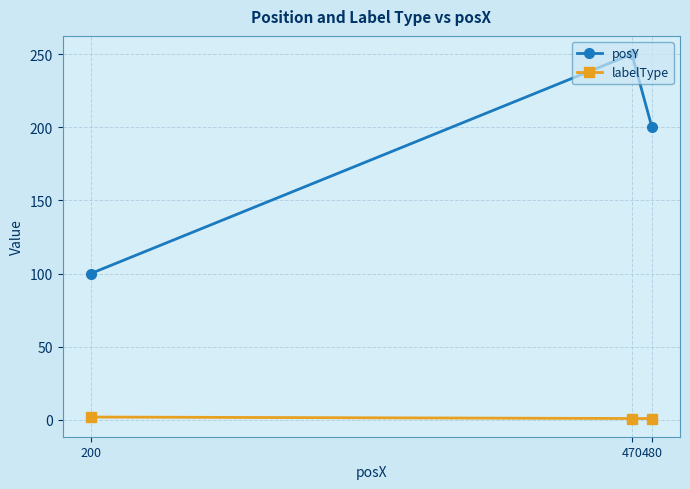

What is the minimum value for posY?

100